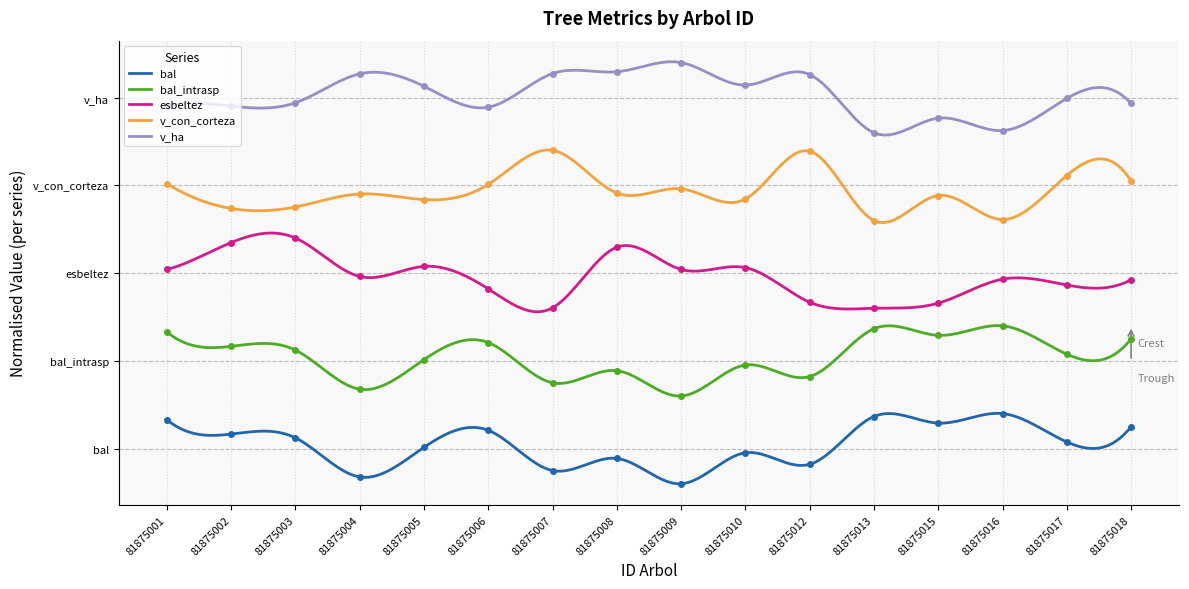

True or false: bal and v_ha cross at least once.

False